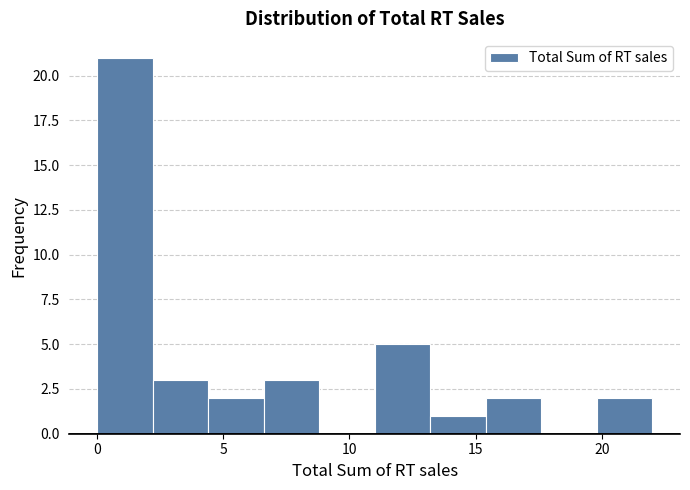

Reading left to right, list every bar in this chart as the range it spans on the x-axis followed by its height. Neither the bar edges nor the heights are printed on the chart, so give them approximately, as read against the axes.

0.0 to 2.2: 21
2.2 to 4.4: 3
4.4 to 6.6: 2
6.6 to 8.8: 3
8.8 to 11.0: 0
11.0 to 13.2: 5
13.2 to 15.4: 1
15.4 to 17.6: 2
17.6 to 19.8: 0
19.8 to 22.0: 2